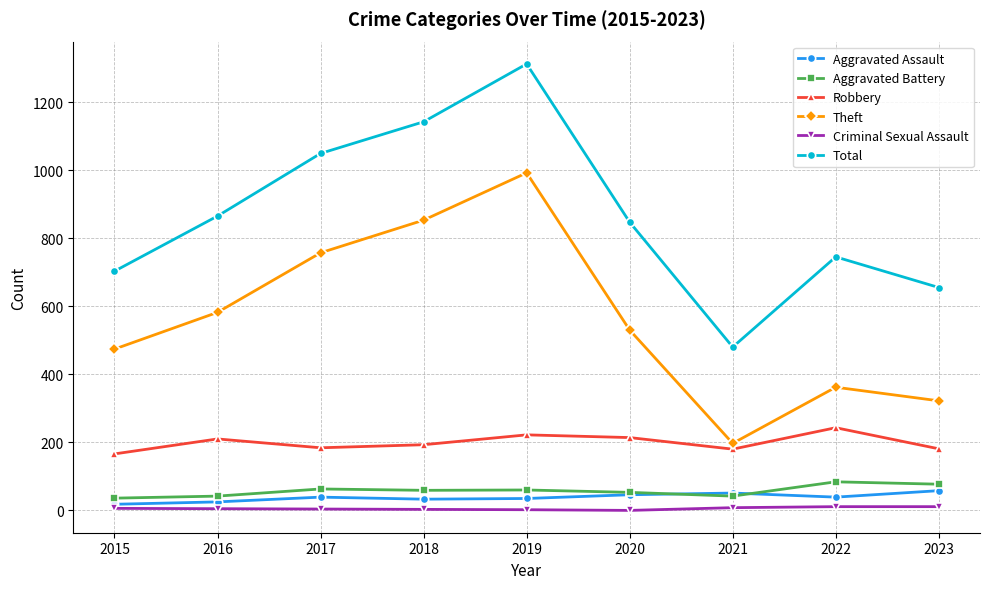

Is it true that Criminal Sexual Assault equals 2 at 2019?

True